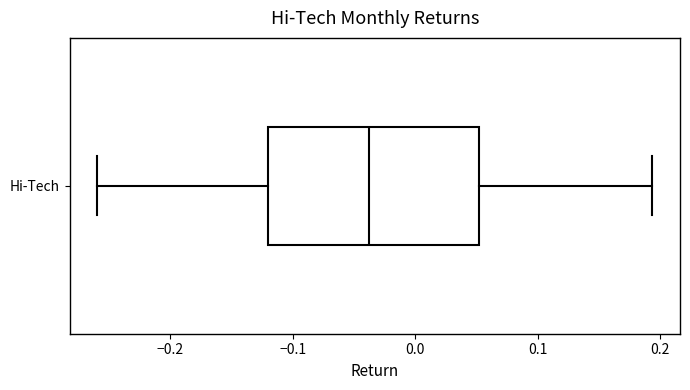

Where is the right edge of the box for Hi-Tech on the x-axis? The values are not printed on the chart, so give them approximately, as read against the axis.

0.05